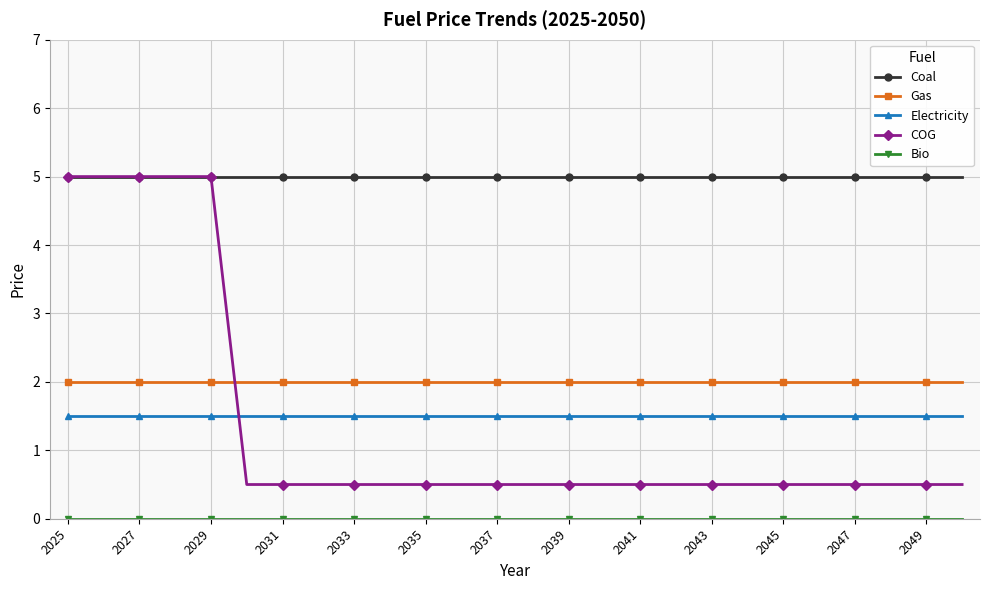

What is the lowest value of the Coal series?

5.0